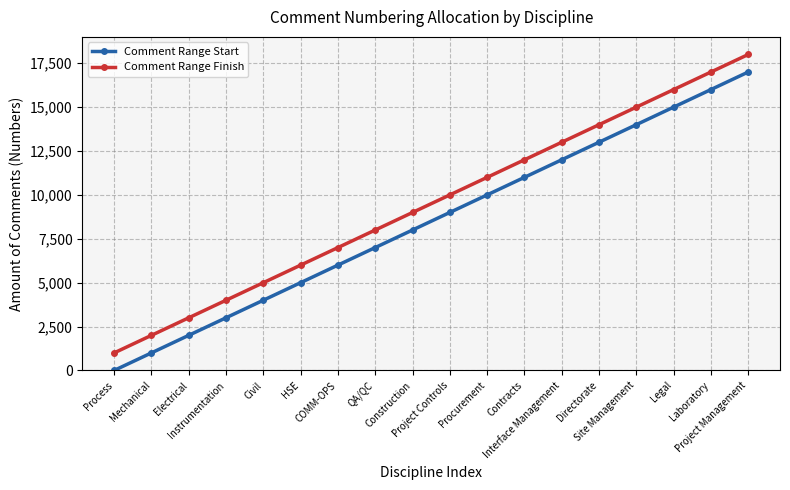

True or false: Comment Range Start has more than 1 points higher than both neighbors.

False